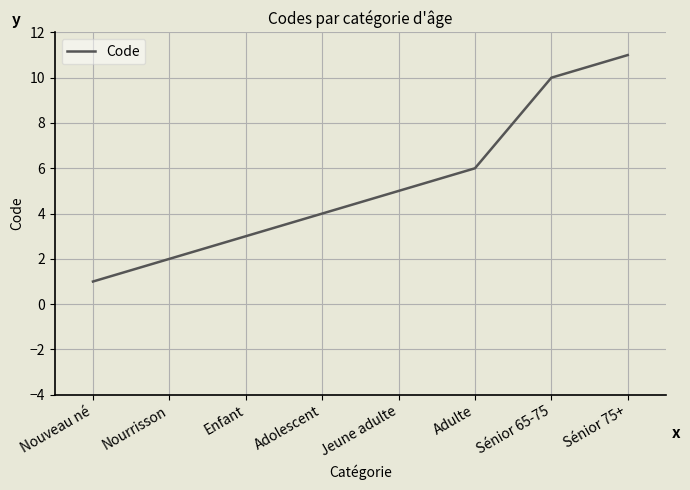

List the labels in order of value, smallest first.

Nouveau né, Nourrisson, Enfant, Adolescent, Jeune adulte, Adulte, Sénior 65-75, Sénior 75+